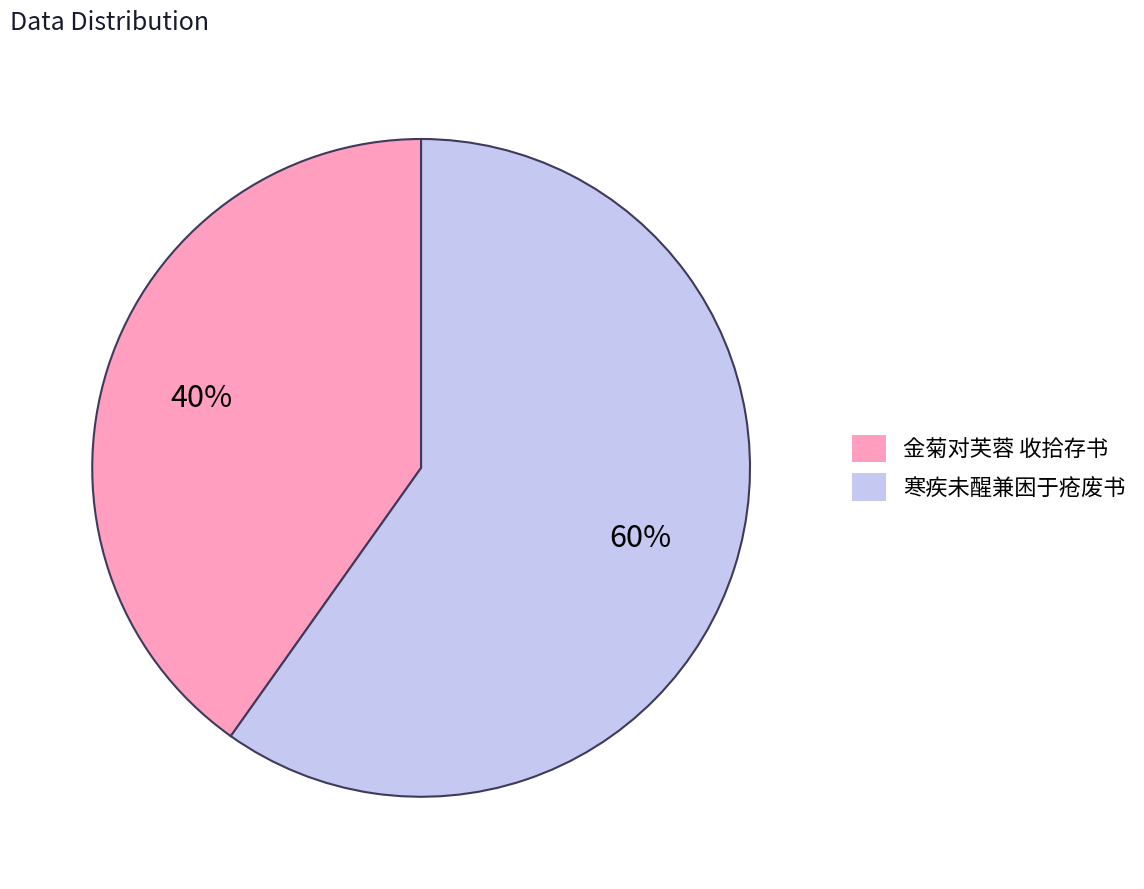

To the nearest percent, what is the average slice percentage?

50%